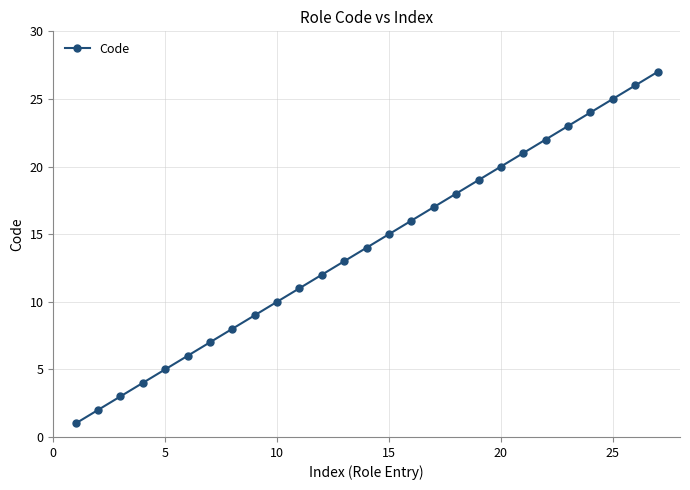

True or false: there are more than 0 points higher than both neighbors.

False